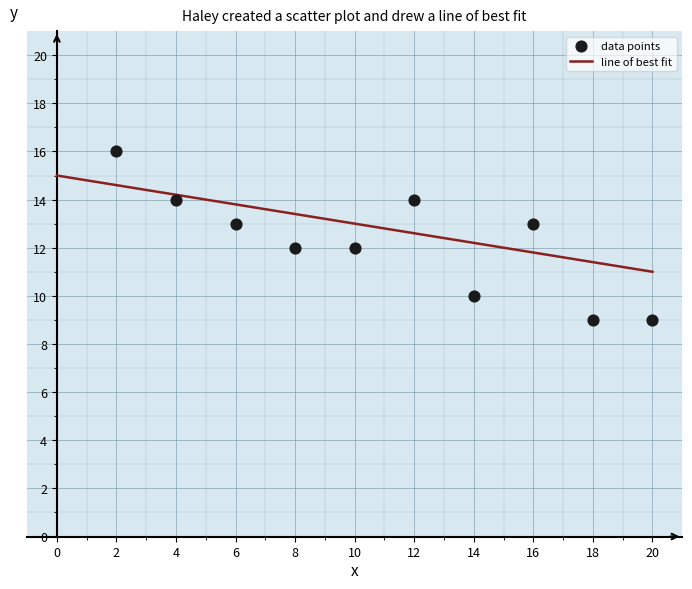

What is the range of Y values (max minus min)?

7